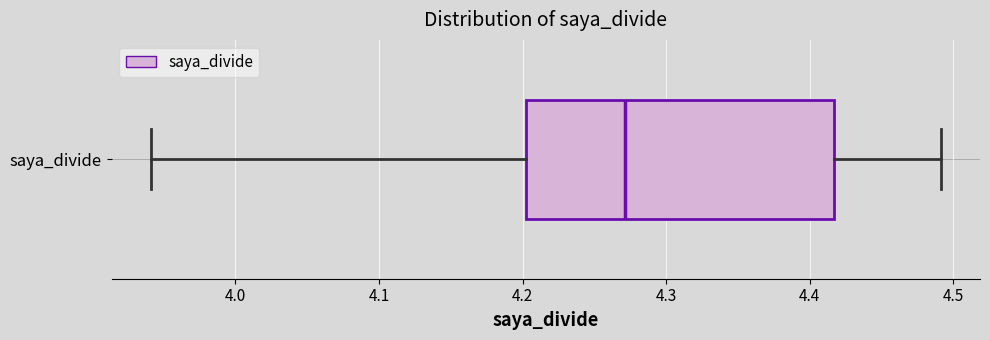

Read this box plot against the x-axis: the position of the median line, the range covered by the box, and the ends of both whiskers. The values are not printed on the chart, so give them approximately, as read against the axis.

median 4.27, box 4.20 to 4.42, whiskers 3.94 to 4.49